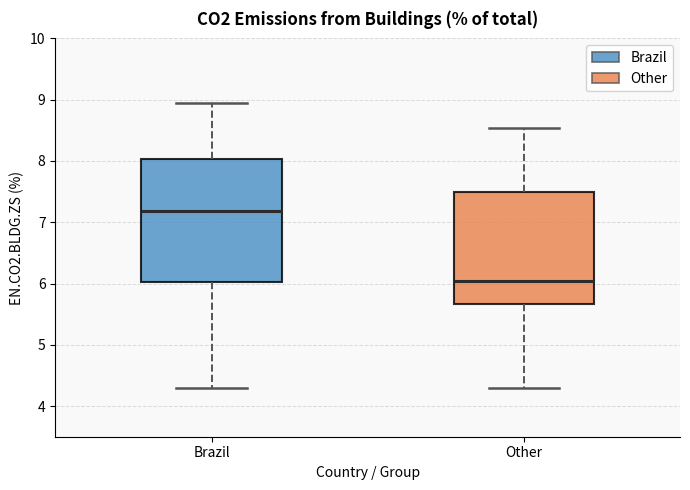

Which box has the lowest median line?

Other